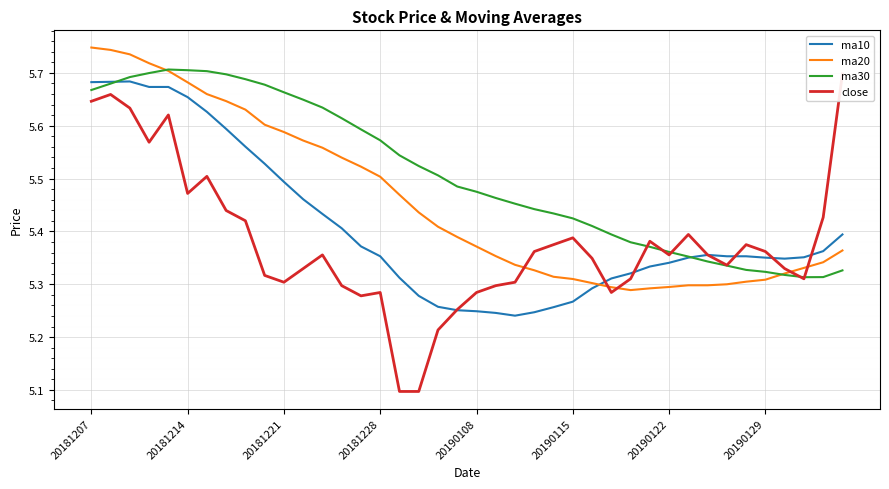

Which series has the largest total across all categories?

ma30